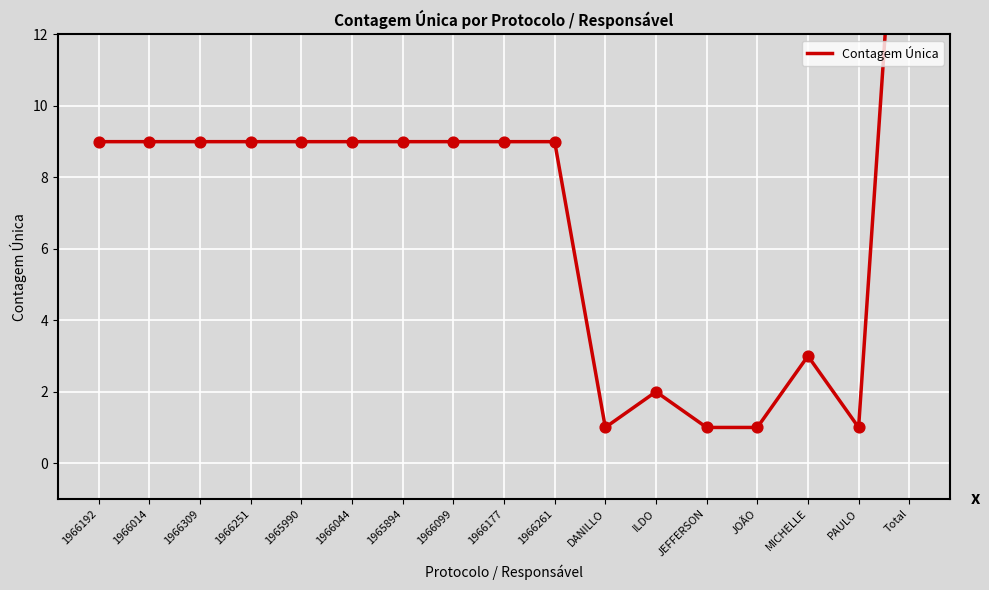

Between 1966177 and 1966044, which is larger?

1966177